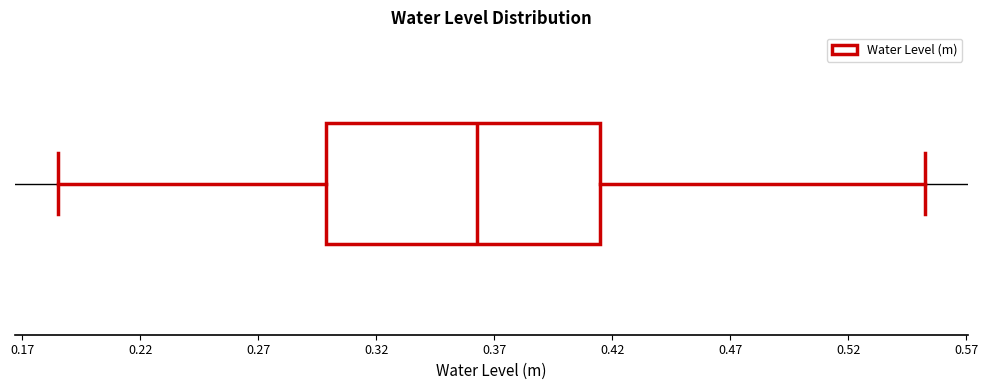

Where does the right whisker of the box end on the x-axis? The values are not printed on the chart, so give them approximately, as read against the axis.

0.555